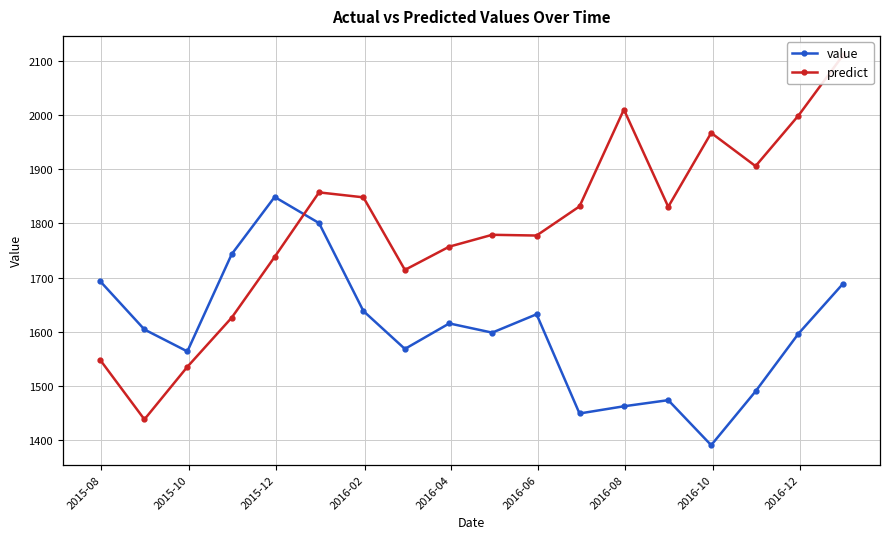

How many lines are shown in the chart?

2